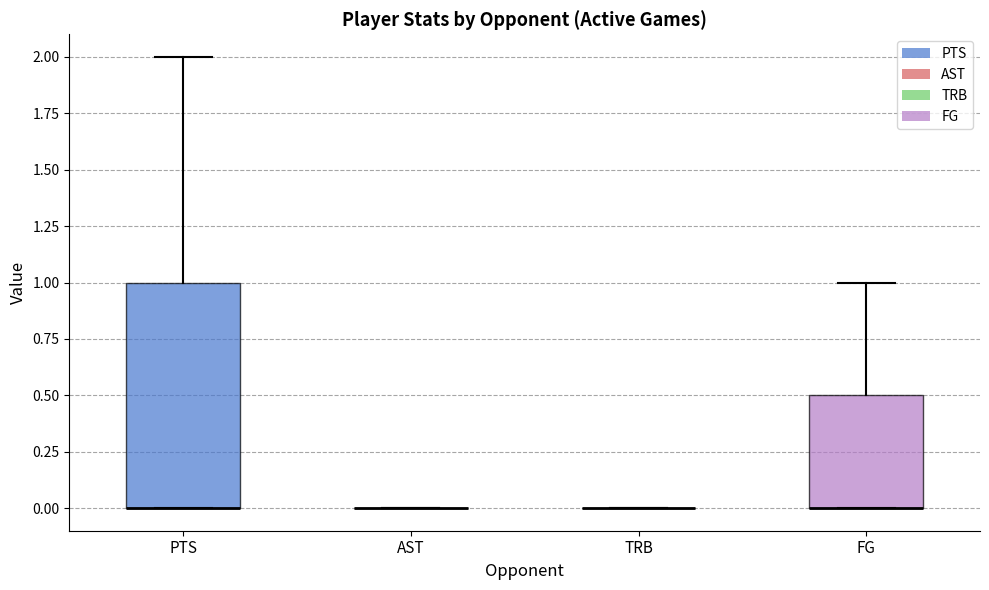

Which box is the tallest, from its lower edge to its upper edge?

PTS